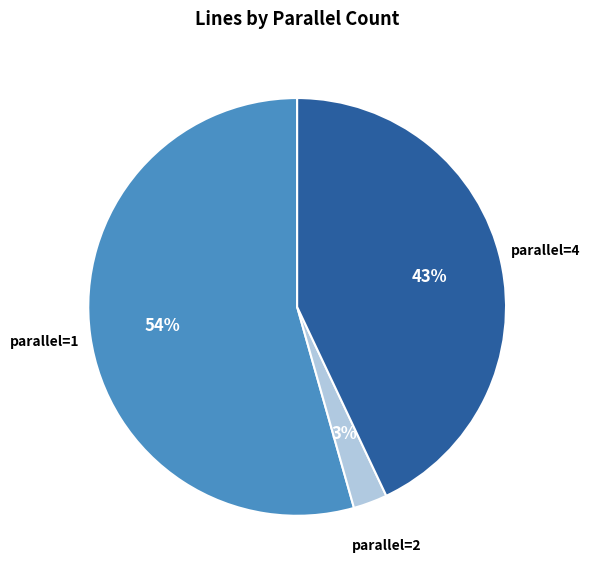

How many segments does this pie chart have?

3